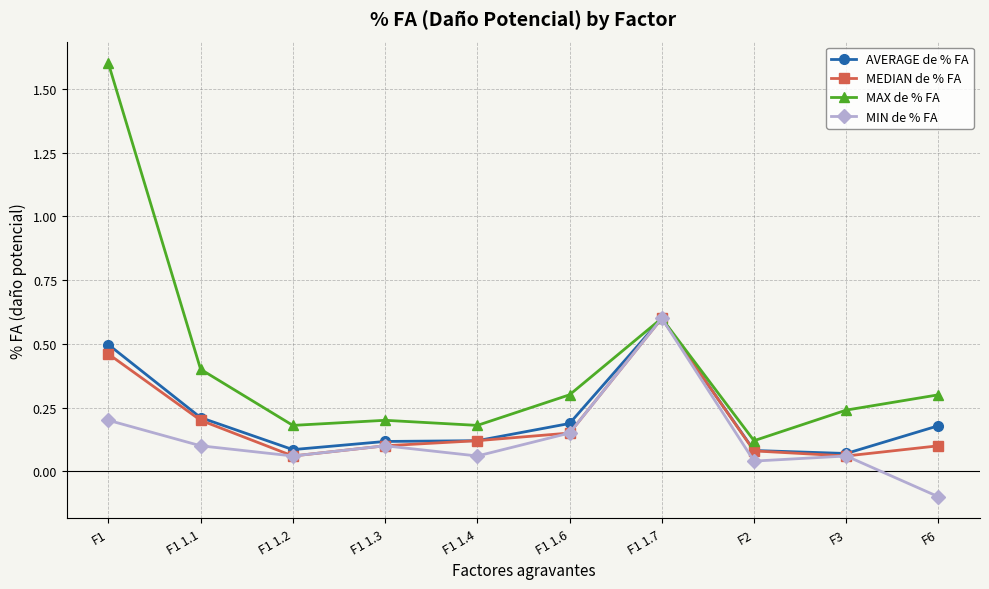

Where is the first local minimum for MEDIAN de % FA?

F1 1.2